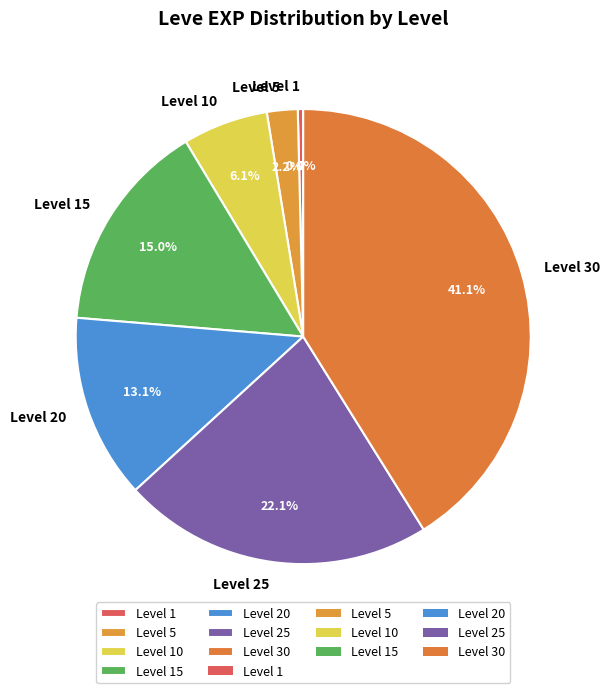

Does Level 25 represent more than half of the total?

No